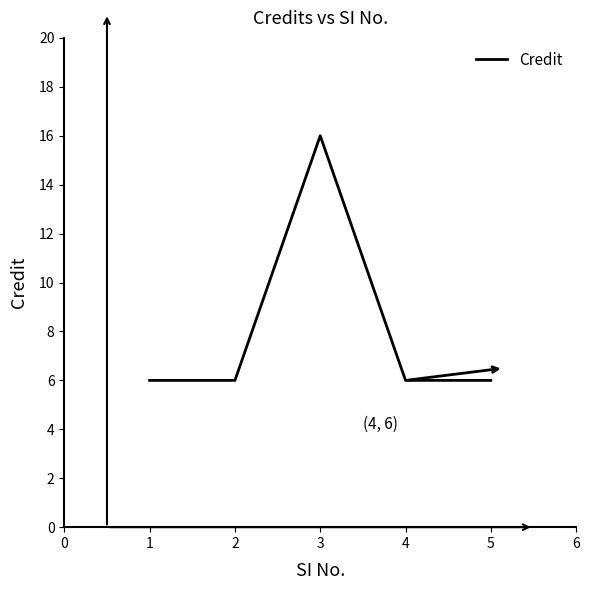

Reading left to right, transcribe all the data shown in this chart.

1=6	2=6	3=16	4=6	5=6